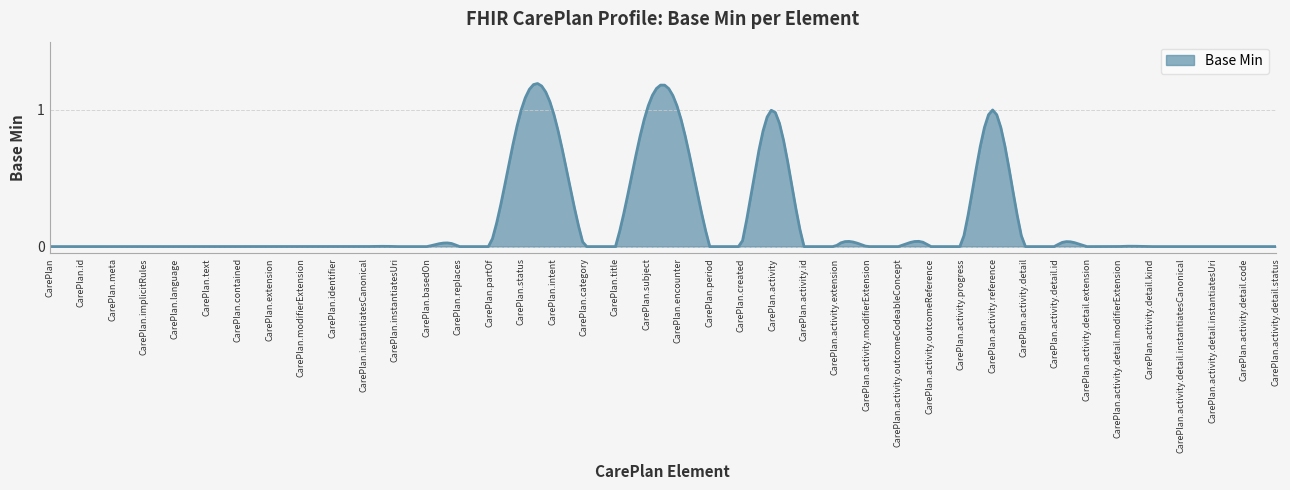

Is this an area chart (filled region under the line)?

Yes